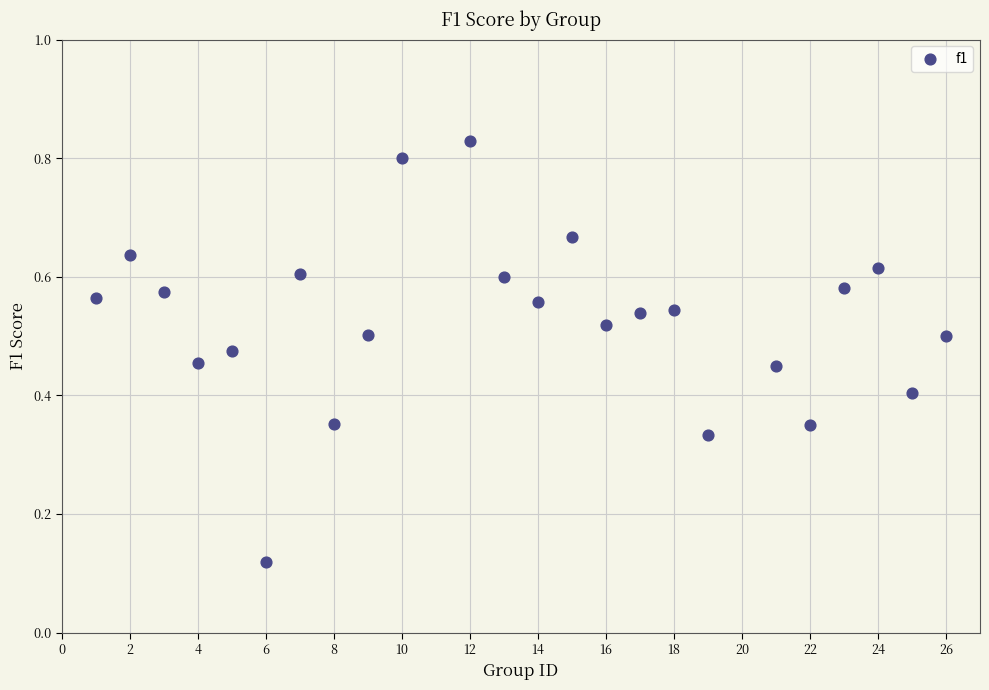

What is the range of X values (max minus min)?

25.0